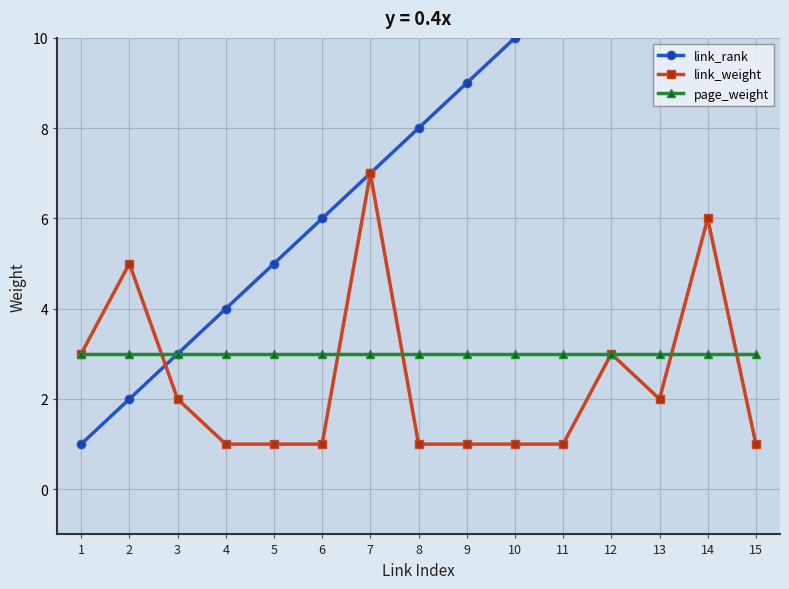

List the series in order of their peak value, lowest first.

page_weight, link_weight, link_rank